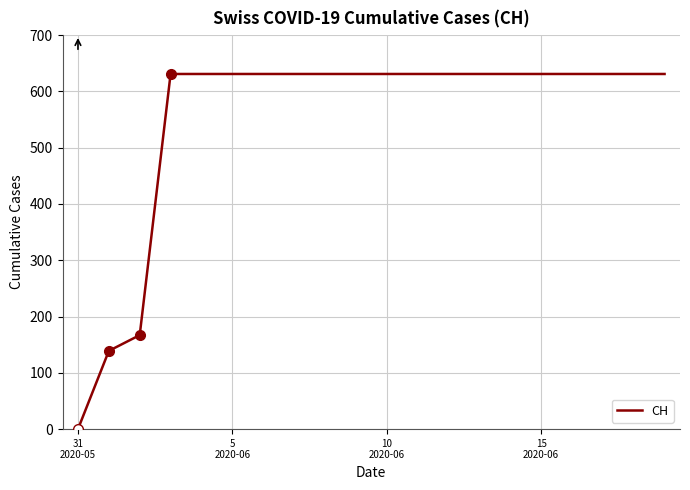

What is the maximum value shown in the chart?

631